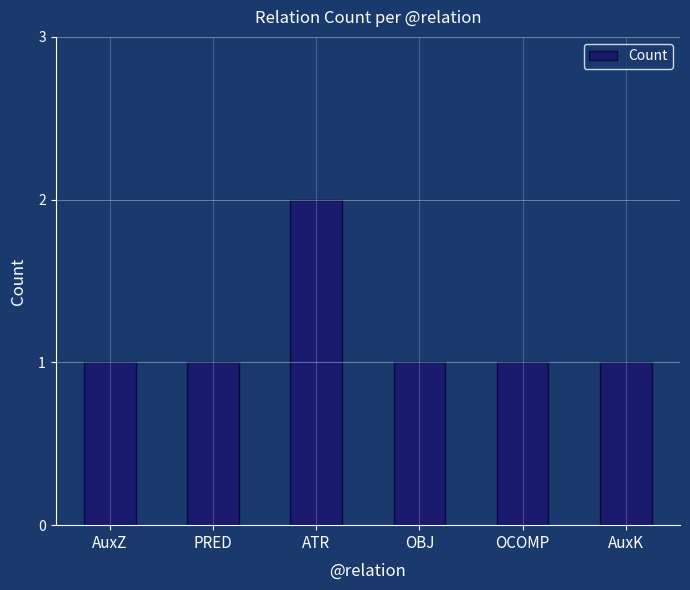

What is the value of the 3rd bar from the left?

2